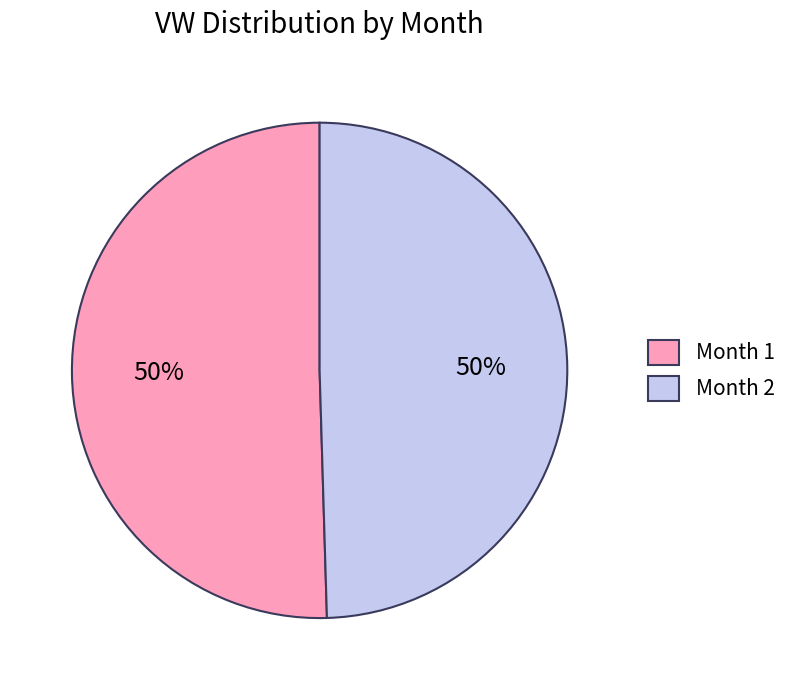

Is it true that Month 2 is 41% of the pie?

False